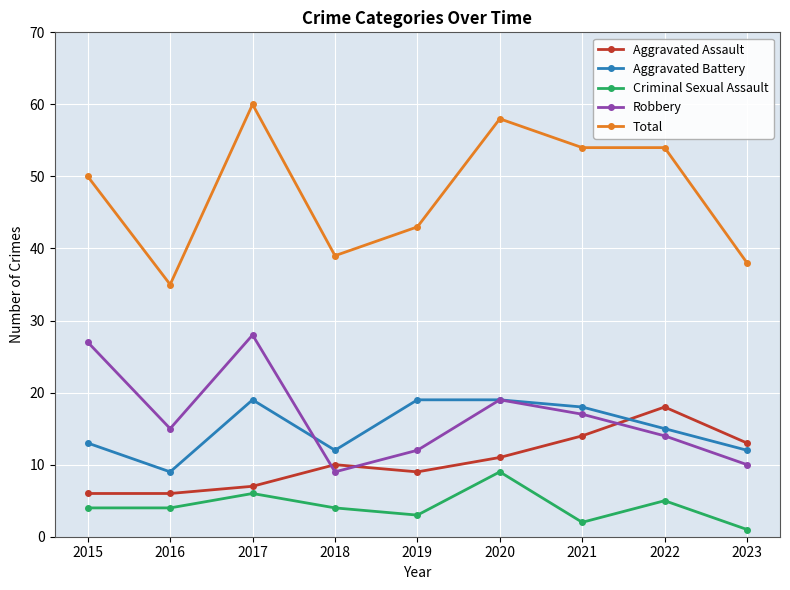

In Robbery, how many points are lower than both neighbors (excluding endpoints)?

2